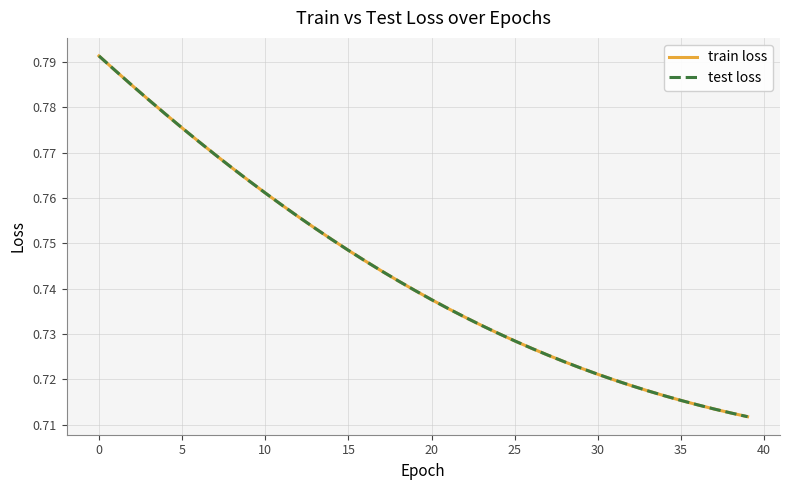

How many lines are shown in the chart?

2